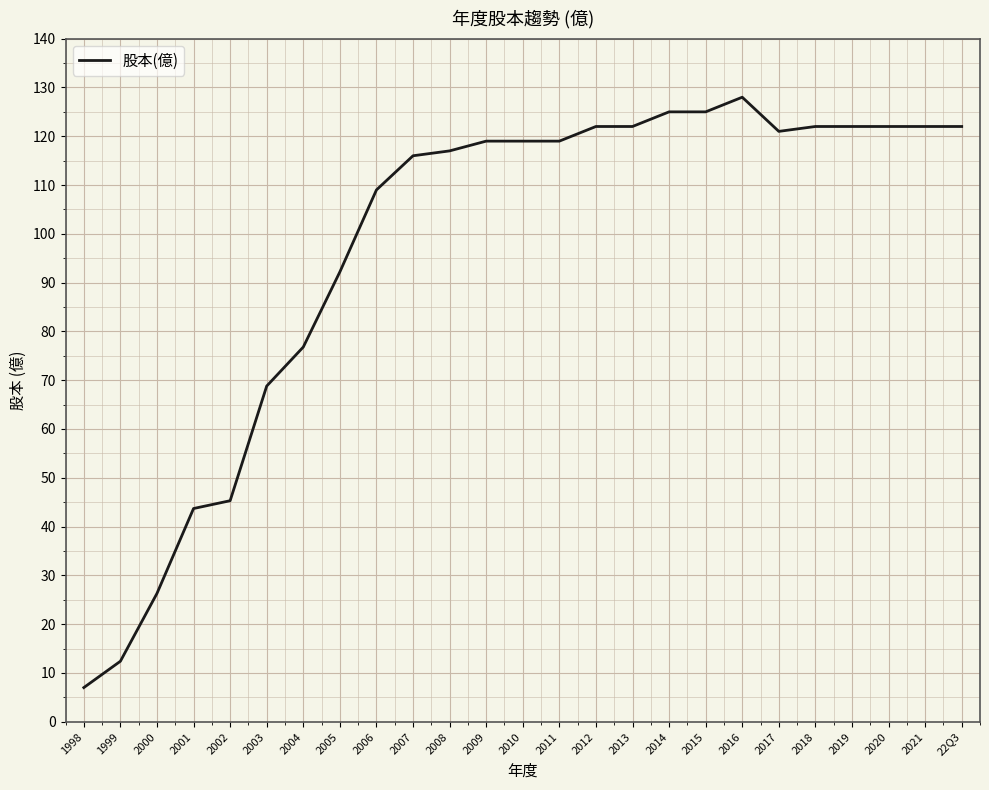

What is the difference between the values at 2016 and 1999?

115.6